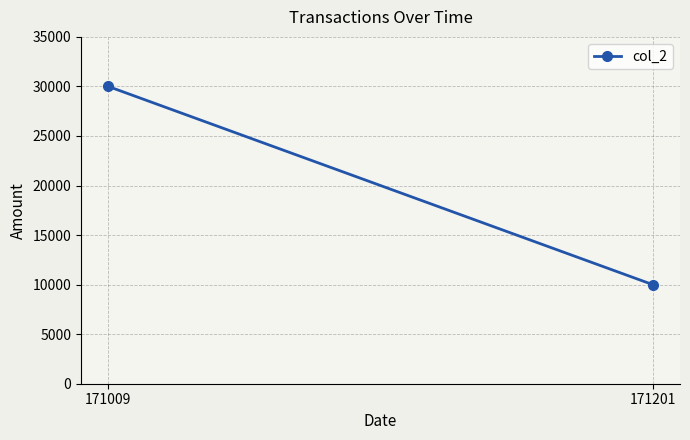

What is the sum of all values?

40000